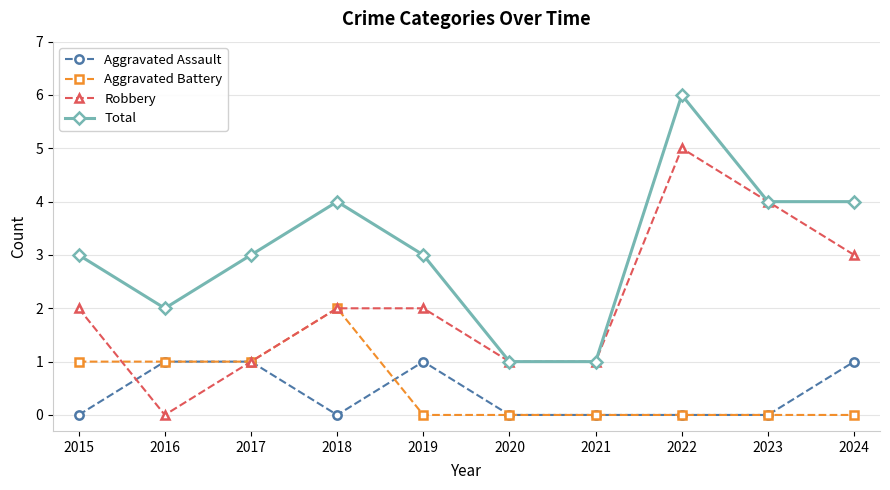

What is the difference between the highest and lowest values at 2018?

4